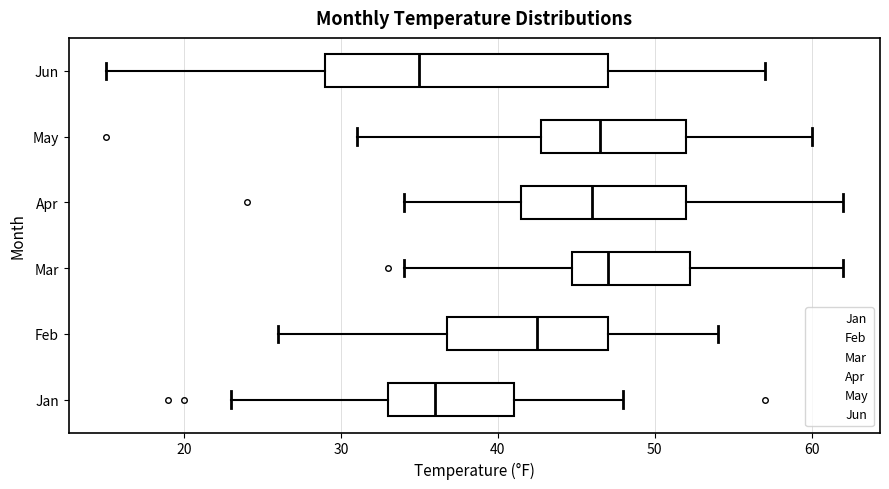

Reading bottom to top, read every box against the x-axis: the position of its median line, the range the box covers, and the ends of its whiskers. The values are not printed on the chart, so give them approximately, as read against the axis.

Jan: median 36, box 33 to 41, whiskers 23 to 48
Feb: median 43, box 37 to 47, whiskers 26 to 54
Mar: median 47, box 45 to 52, whiskers 34 to 62
Apr: median 46, box 42 to 52, whiskers 34 to 62
May: median 47, box 43 to 52, whiskers 31 to 60
Jun: median 35, box 29 to 47, whiskers 15 to 57